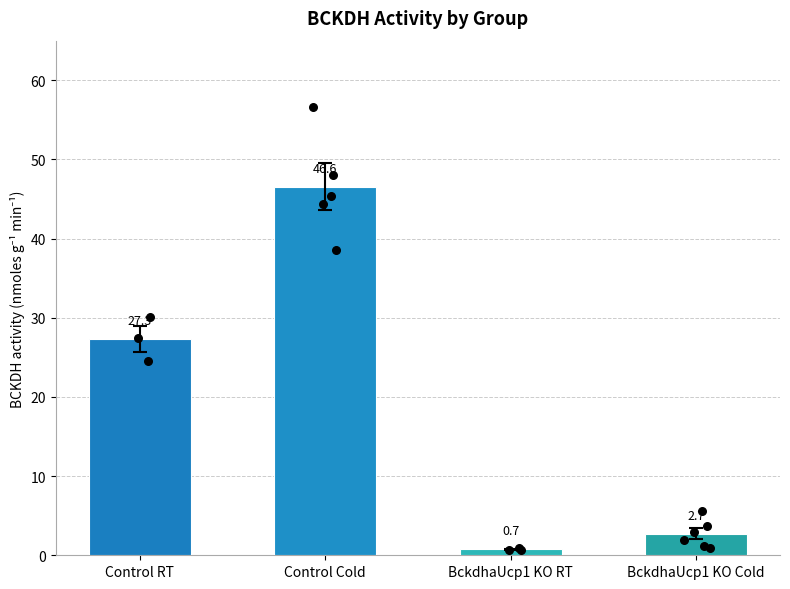

Which has a higher value, Control Cold or Control RT?

Control Cold